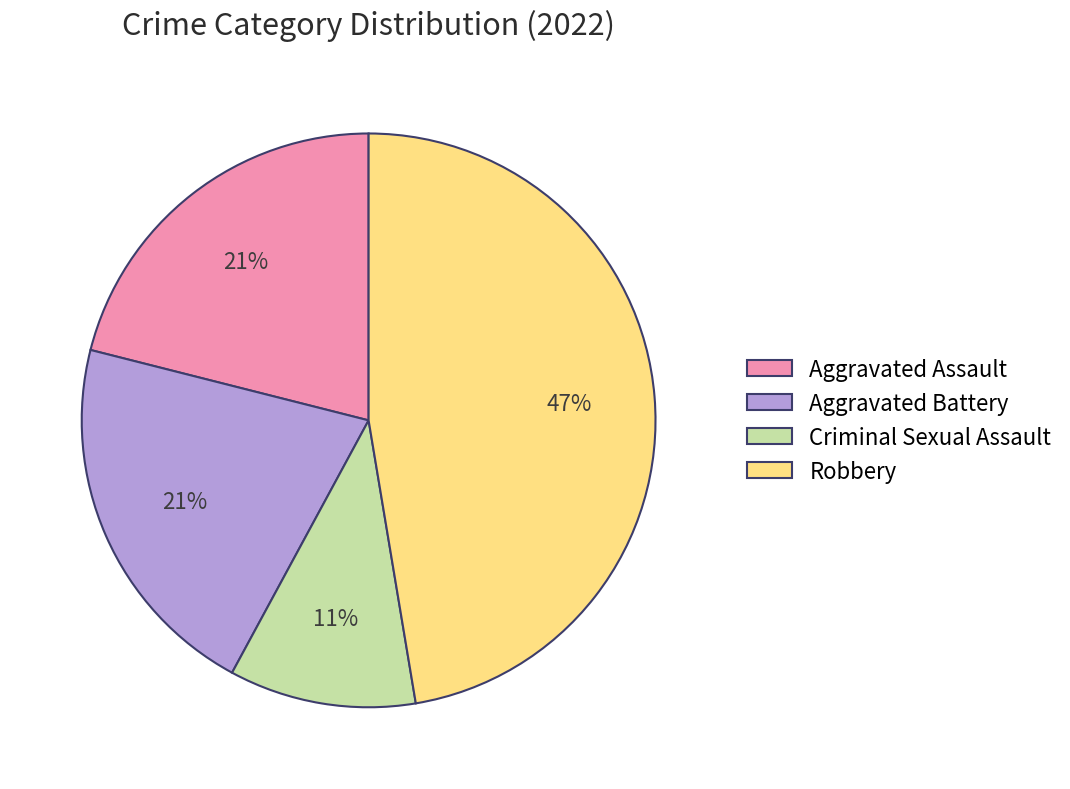

What is the ratio of the value at Aggravated Battery to the value at Aggravated Assault?

1.0